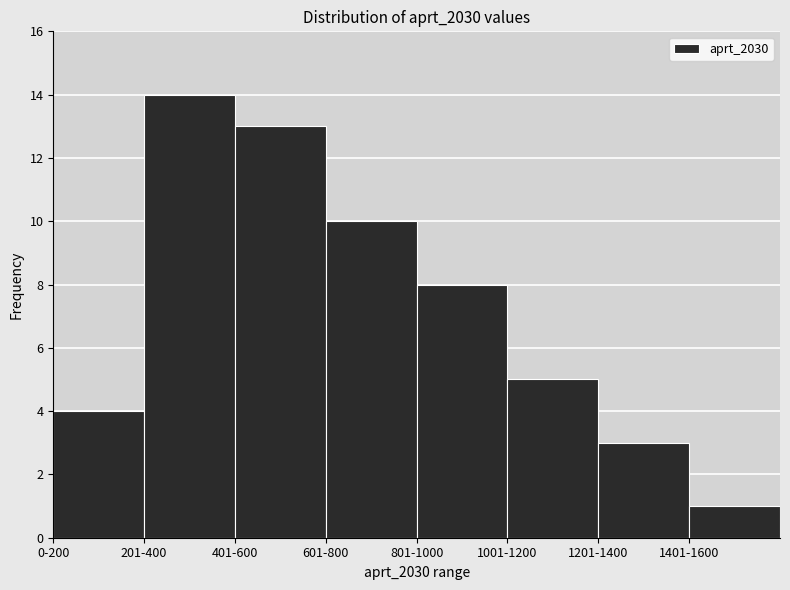

Reading left to right, list all the values displayed in this chart.

4	14	13	10	8	5	3	1